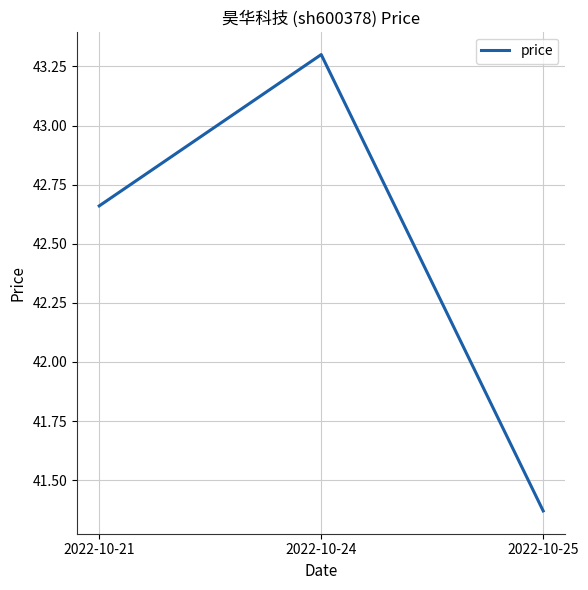

The chart shows a value of 43.3 at 2022-10-24. True or false?

True